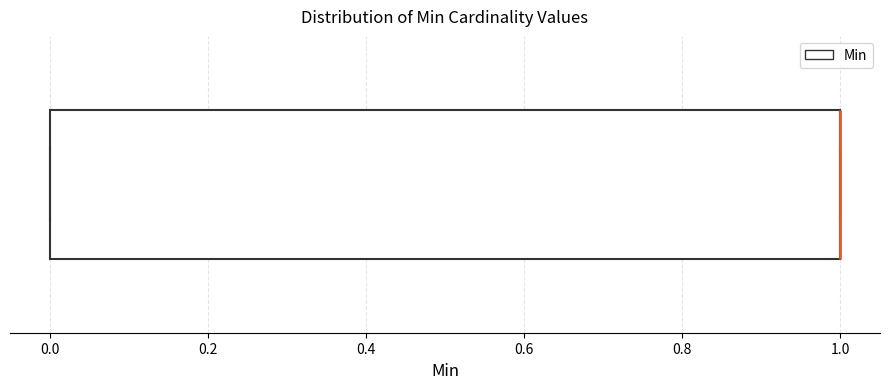

Where is the right edge of the box on the x-axis? The values are not printed on the chart, so give them approximately, as read against the axis.

1